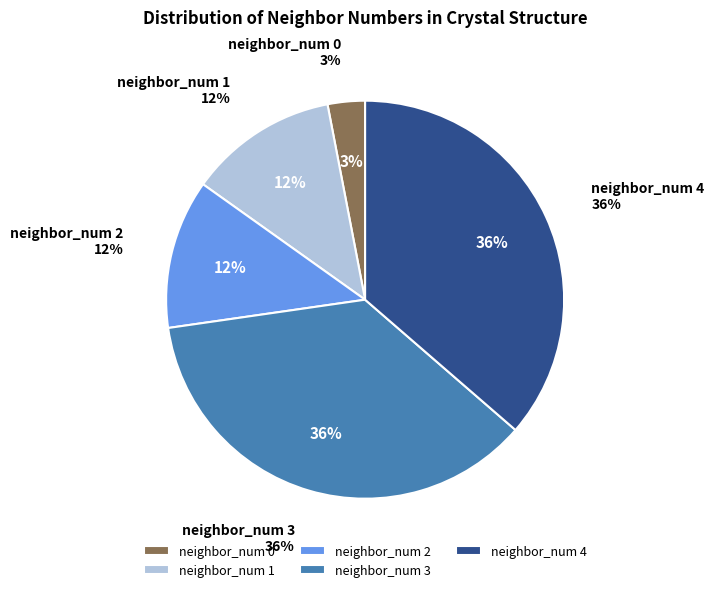

To the nearest percent, what percentage of the pie is 1?

12%